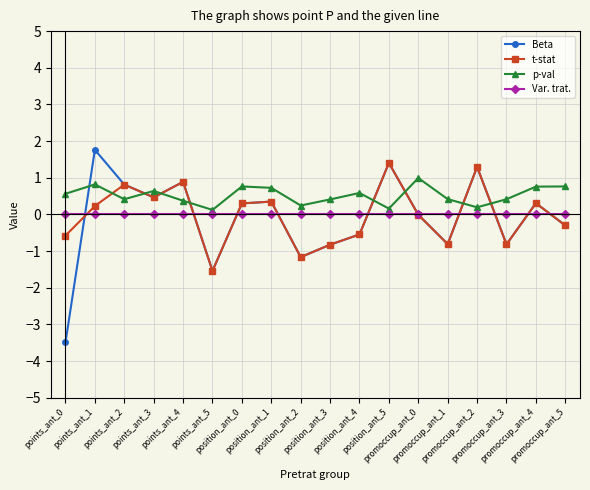

How many categories are shown in the chart?

18